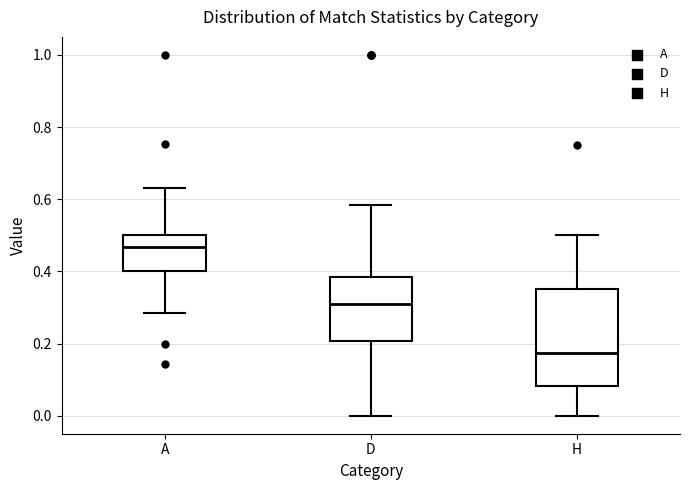

Which box is the tallest, from its lower edge to its upper edge?

H